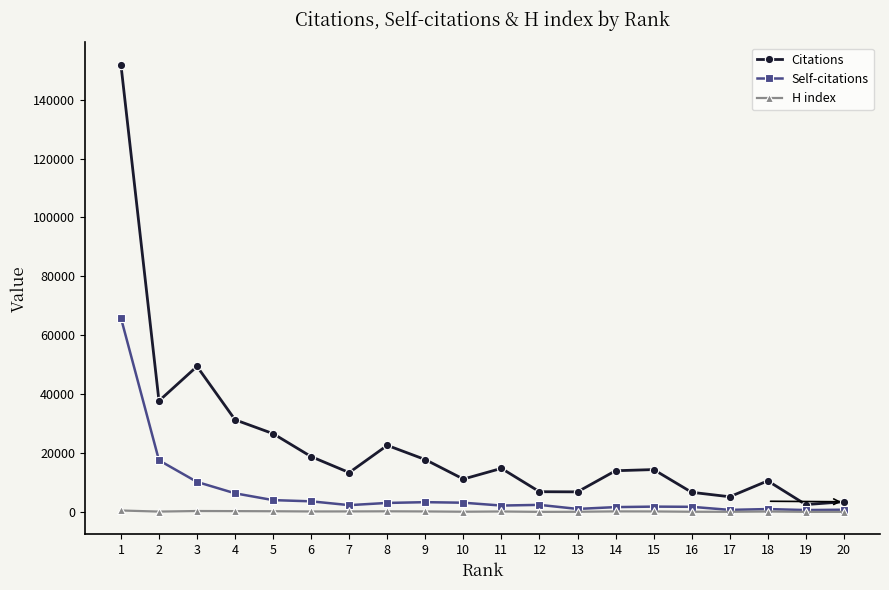

In Citations, how many points are higher than both neighbors (excluding endpoints)?

5